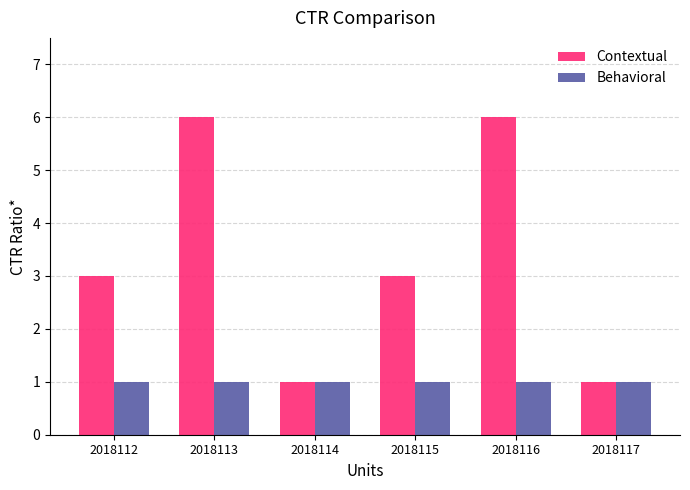

Reading left to right, extract all data points from this chart.

Contextual: 3	6	1	3	6	1
Behavioral: 1	1	1	1	1	1